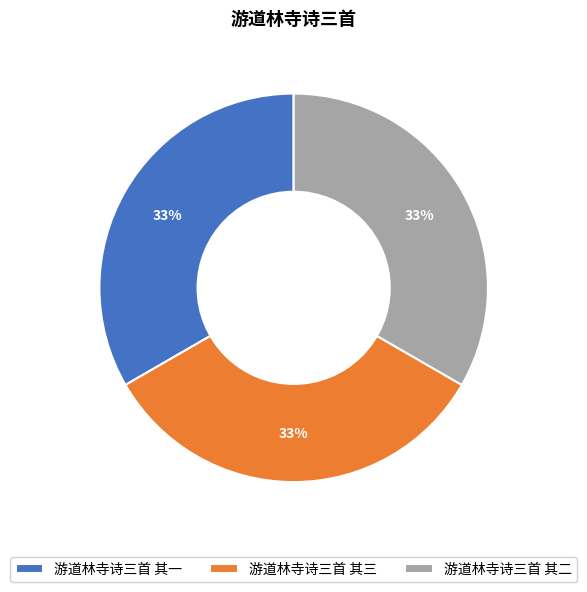

To the nearest percent, what is the combined percentage of 游道林寺诗三首 其三 and 游道林寺诗三首 其一?

67%